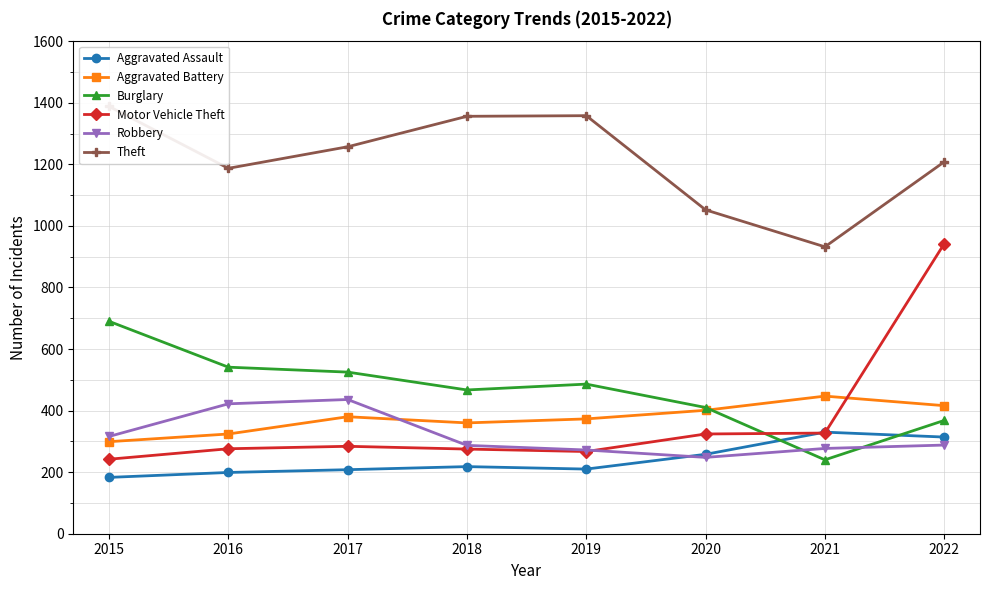

How many values in the Aggravated Battery series are below 380?

4